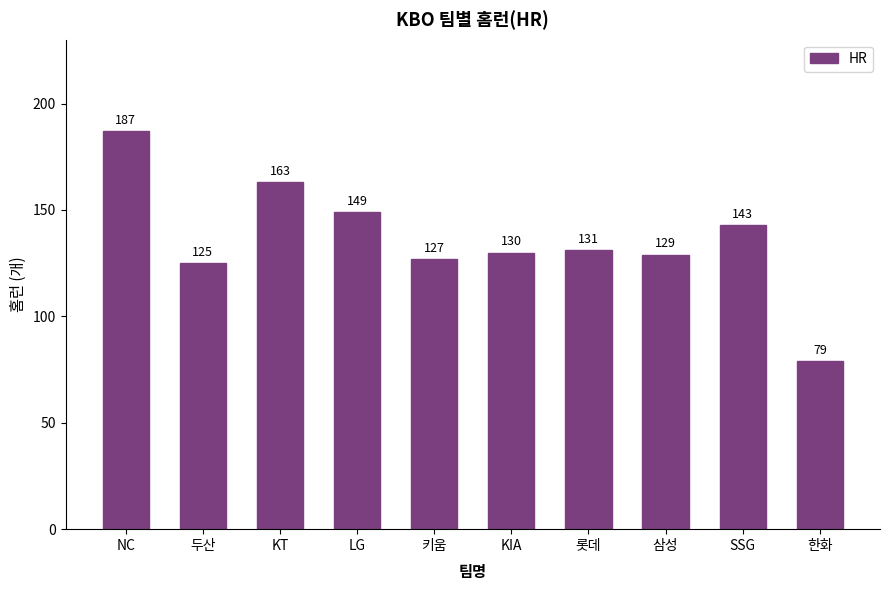

Where is the data nearest to the value 133?

롯데